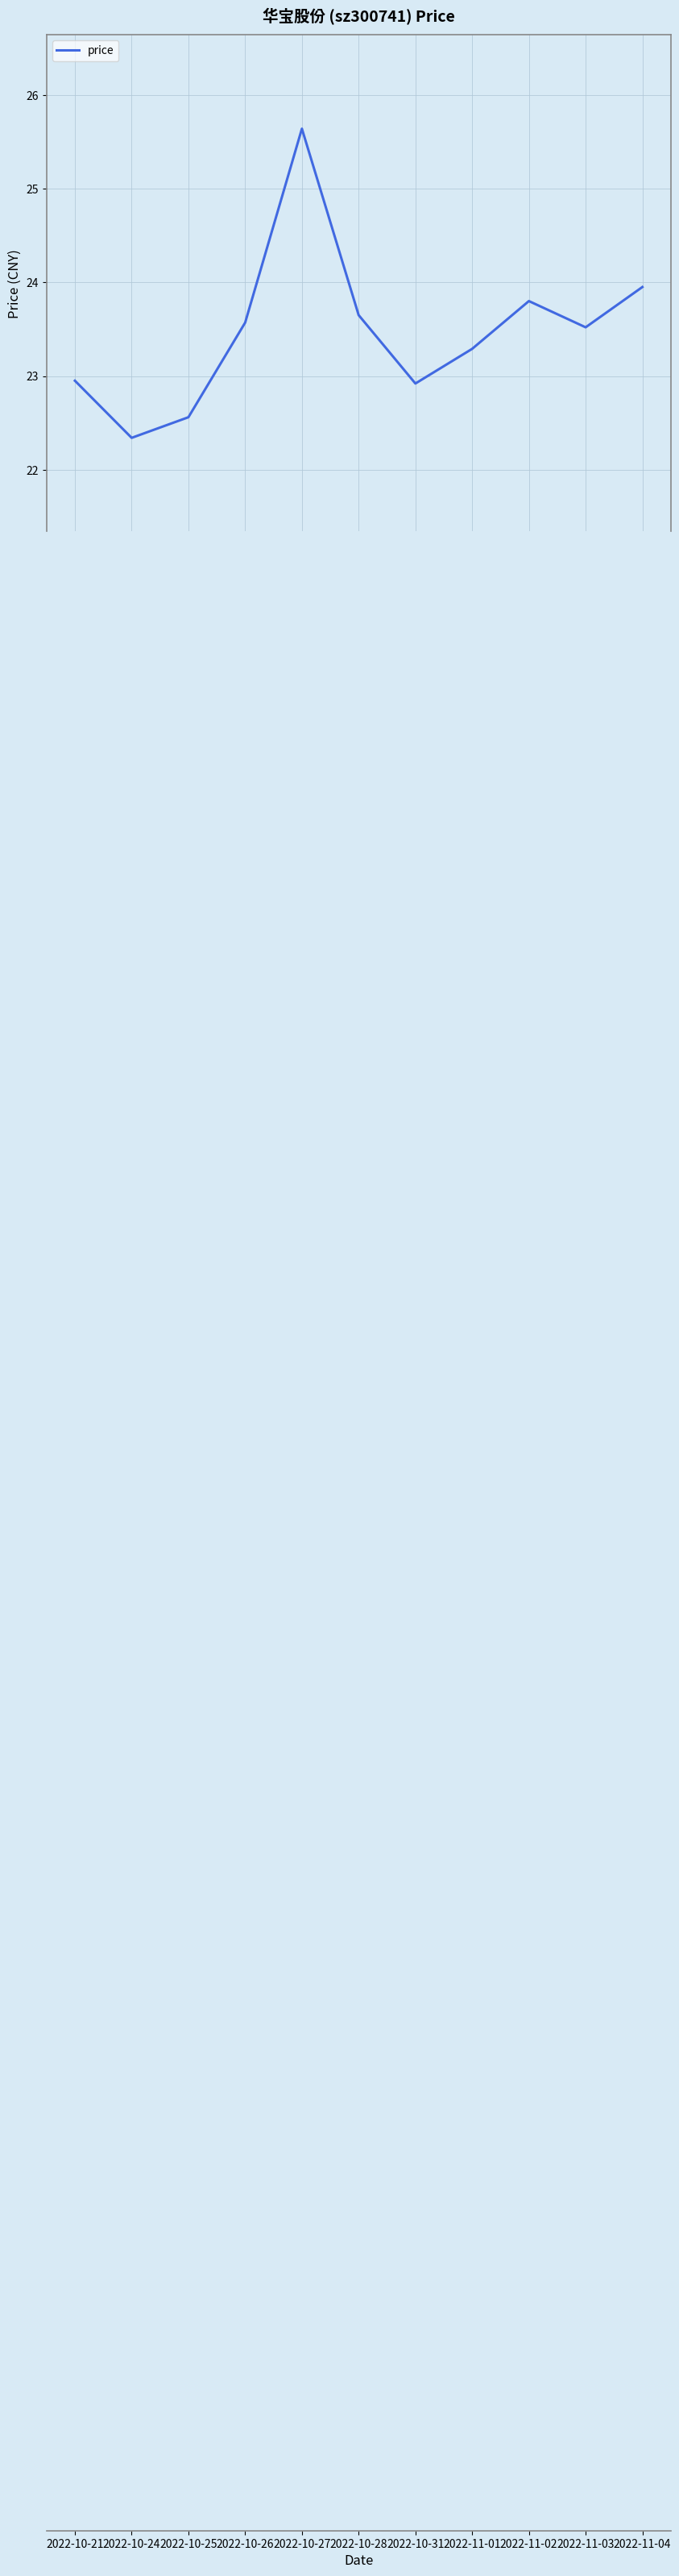

What is the ratio of the value at 2022-10-24 to the value at 2022-10-31?

1.0